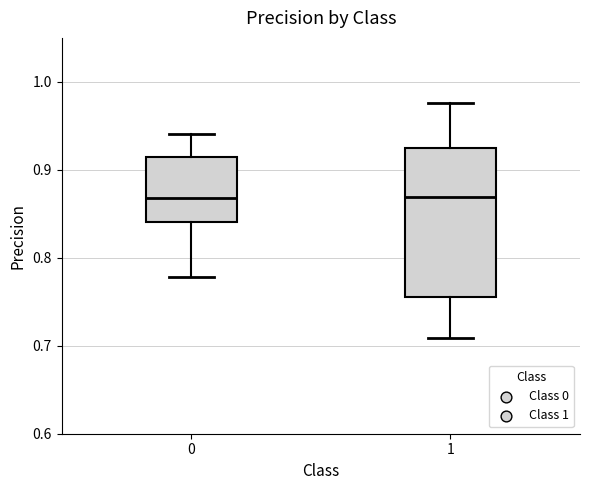

Reading left to right, transcribe this box plot: for each box, give where its median line is, the range the box spans, and where its two whiskers end, as read against the y-axis. The values are not printed on the chart, so give them approximately, as read against the axis.

0: median 0.87, box 0.84 to 0.91, whiskers 0.78 to 0.94
1: median 0.87, box 0.76 to 0.93, whiskers 0.71 to 0.98